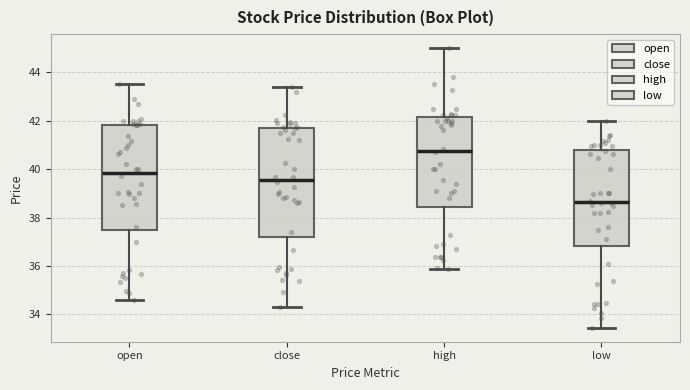

Which box has the highest median line?

high